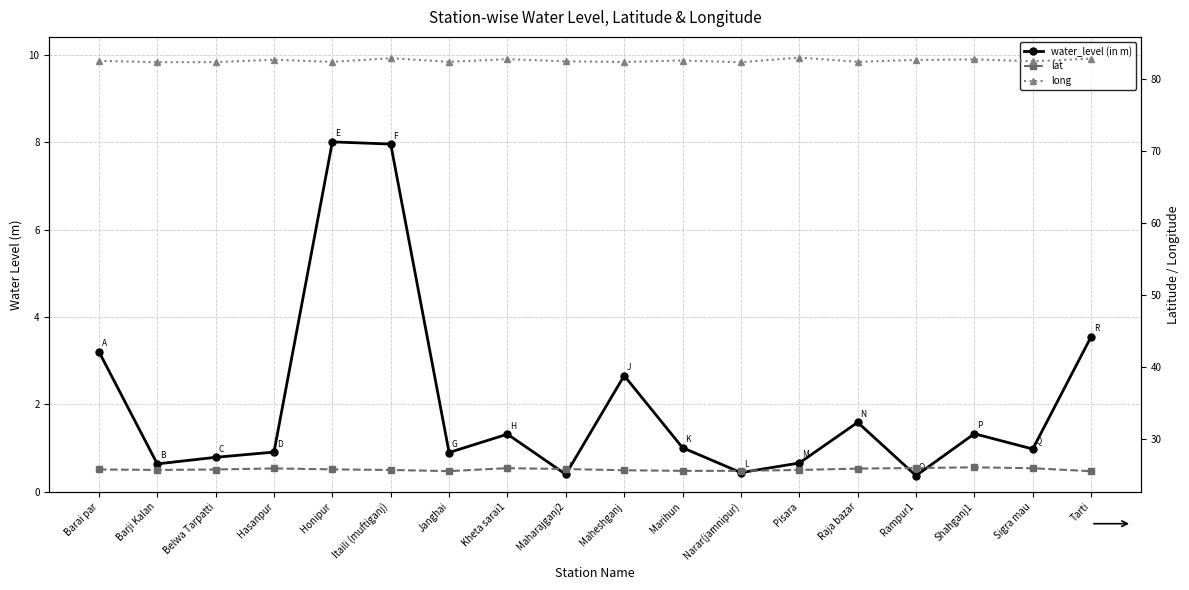

Reading right to left, what are all the values shown in this chart?

water_level (in m): Tarti=3.5	Sigra mau=1.0	Shahganj1=1.3	Rampur1=0.4	Raja bazar=1.6	Pisara=0.7	Narar(jamnipur)=0.4	Marihun=1.0	Maheshganj=2.7	Maharajganj2=0.4	Kheta sarai1=1.3	Janghai=0.9	Itaili (muftiganj)=8.0	Honipur=8.0	Hasanpur=0.9	Belwa Tarpatti=0.8	Barji Kalan=0.6	Barai par=3.2
lat: Tarti=25.5	Sigra mau=25.9	Shahganj1=26.1	Rampur1=26.0	Raja bazar=25.9	Pisara=25.7	Narar(jamnipur)=25.6	Marihun=25.6	Maheshganj=25.7	Maharajganj2=25.8	Kheta sarai1=26.0	Janghai=25.6	Itaili (muftiganj)=25.7	Honipur=25.8	Hasanpur=25.9	Belwa Tarpatti=25.8	Barji Kalan=25.7	Barai par=25.8
long: Tarti=82.8	Sigra mau=82.4	Shahganj1=82.7	Rampur1=82.6	Raja bazar=82.3	Pisara=82.9	Narar(jamnipur)=82.3	Marihun=82.5	Maheshganj=82.3	Maharajganj2=82.4	Kheta sarai1=82.7	Janghai=82.3	Itaili (muftiganj)=82.8	Honipur=82.3	Hasanpur=82.6	Belwa Tarpatti=82.3	Barji Kalan=82.3	Barai par=82.5